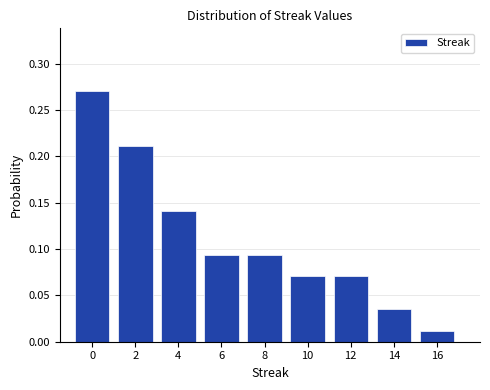

The chart shows a value of 0.0 at 4. True or false?

False